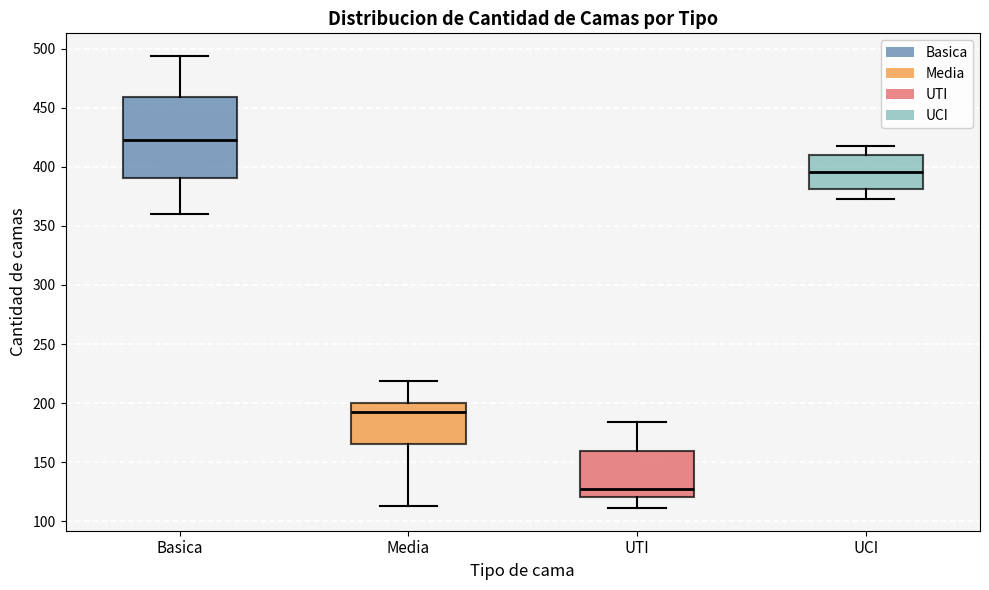

Which box is the tallest, from its lower edge to its upper edge?

Basica